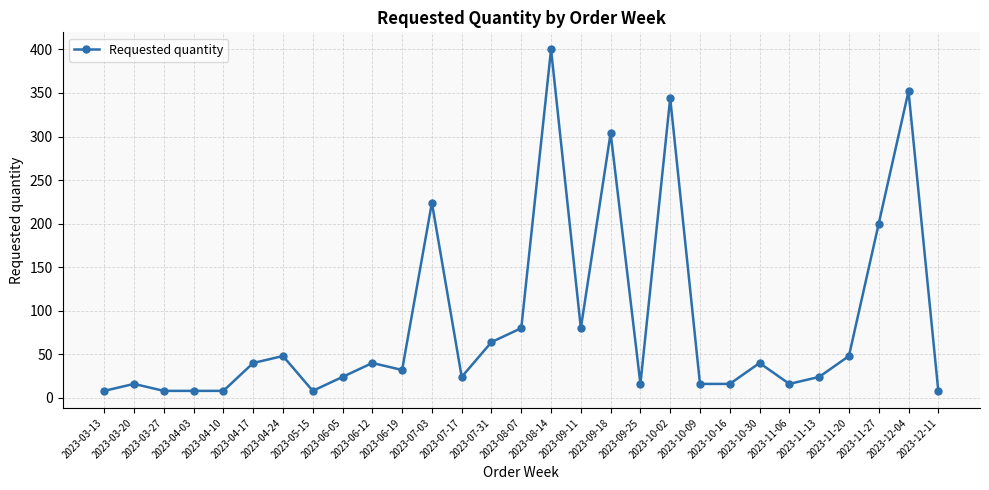

What is the sum of all values?

2496